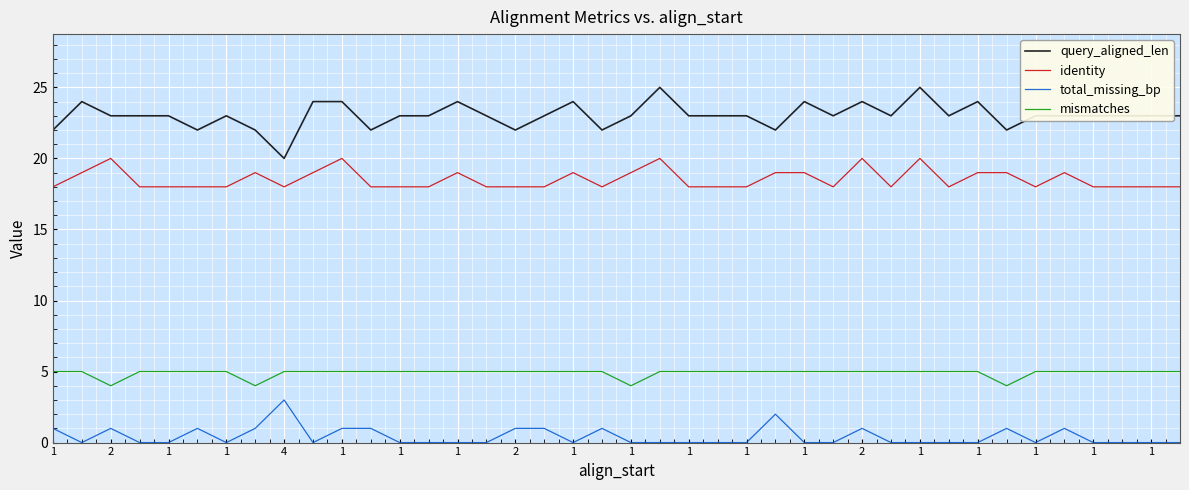

List the series in order of their peak value, lowest first.

total_missing_bp, mismatches, identity, query_aligned_len